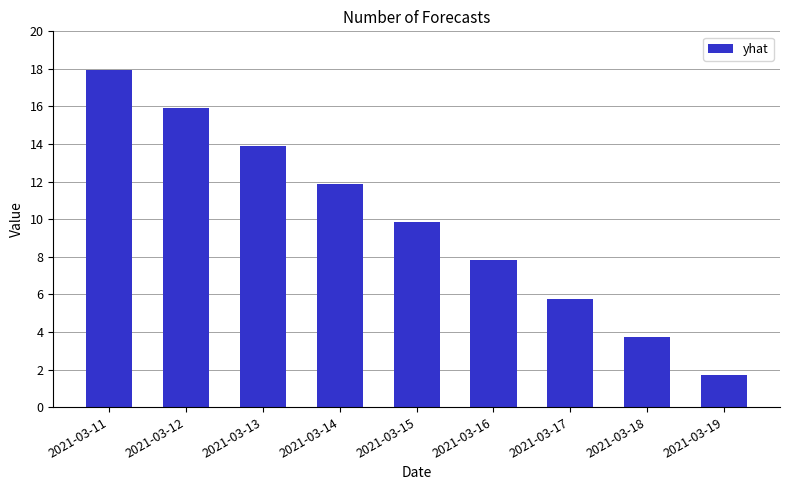

What is the sum of the values at 2021-03-18 and 2021-03-16?

11.6